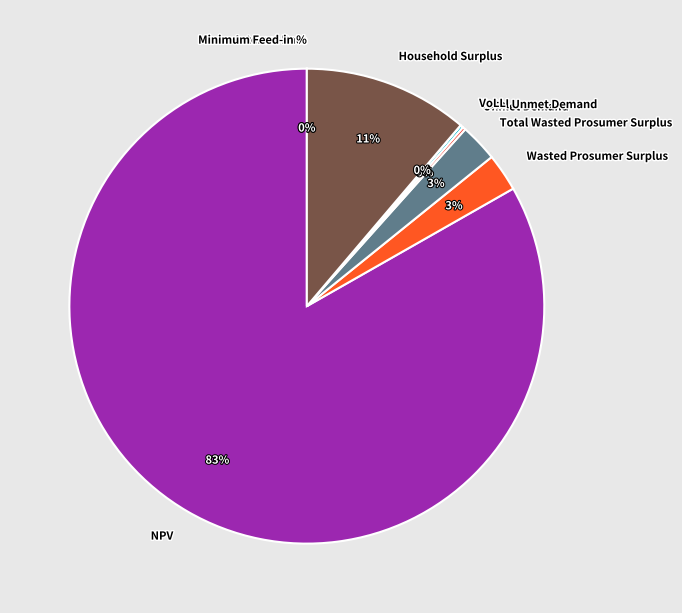

To the nearest percent, what percentage of the pie is NPV?

83%